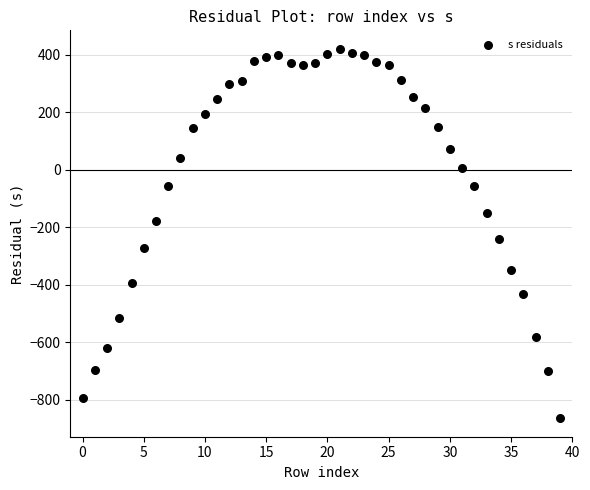

What is the range of Y values (max minus min)?

1285.4